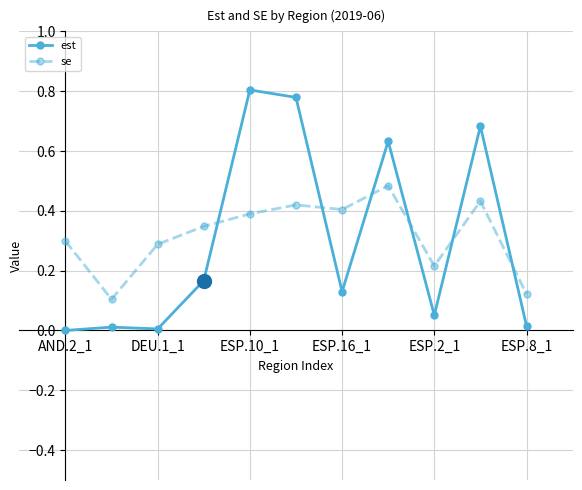

Which series has the widest spread of values?

est